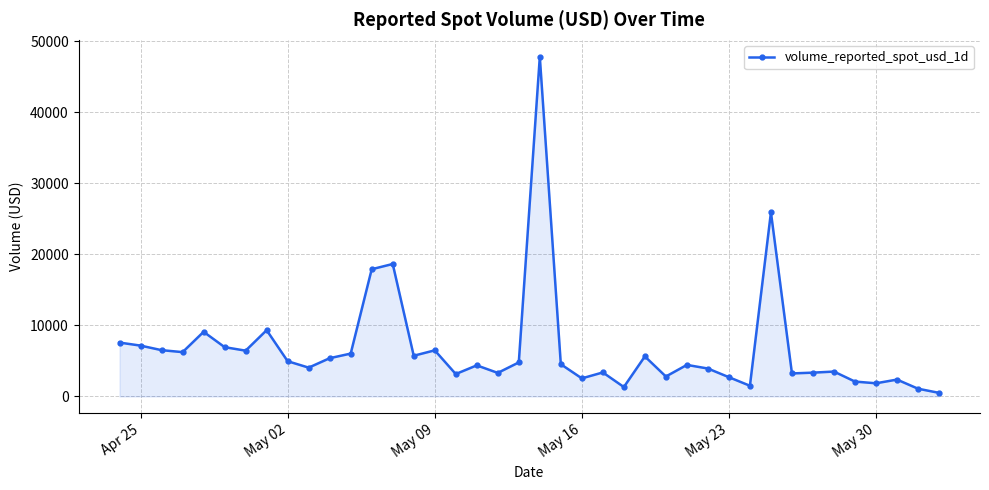

True or false: there are more than 1 points higher than both neighbors.

True